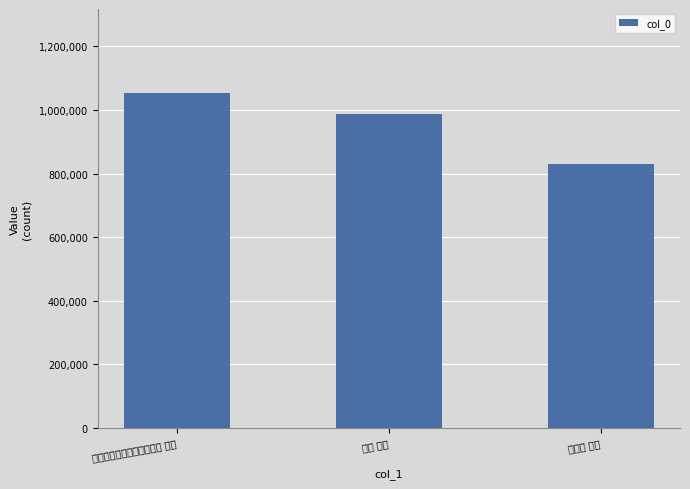

What is the difference between the maximum and second lowest values?

65626